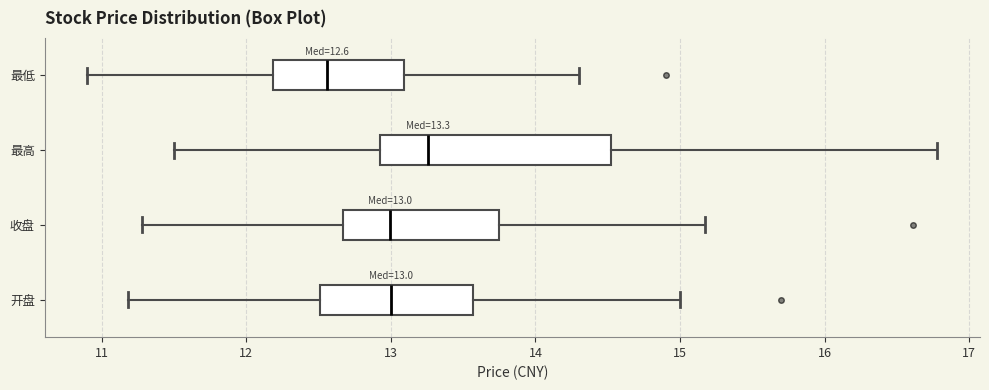

Which box's median line is the furthest to the left?

最低